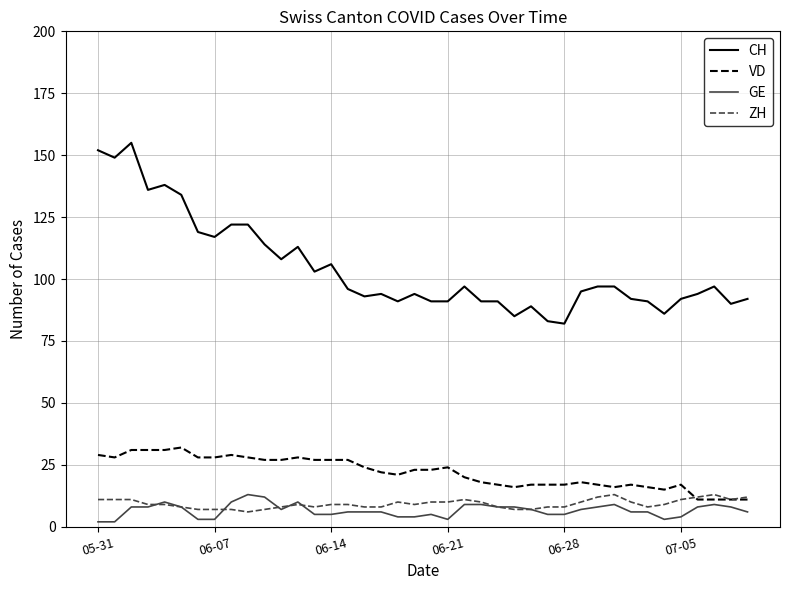

What is the lowest value of the VD series?

11